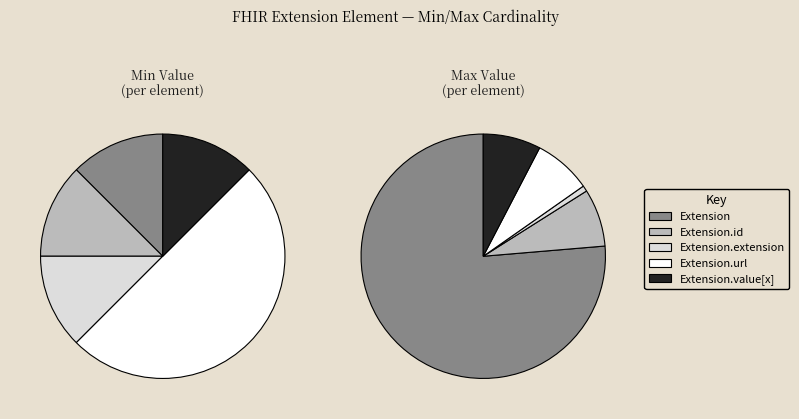

How many segments does this pie chart have?

5